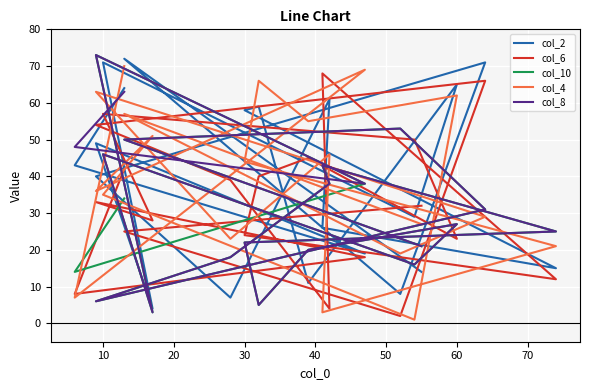

How many categories are shown in the chart?

20